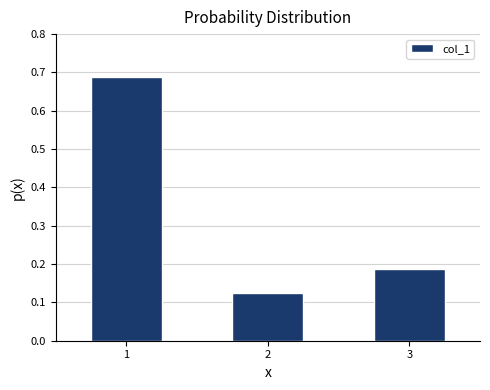

How many values are between 0 and 1?

3